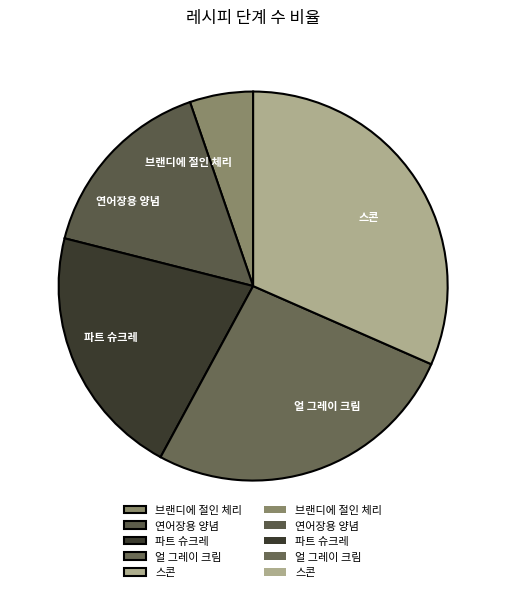

Count the number of slices in the pie.

5